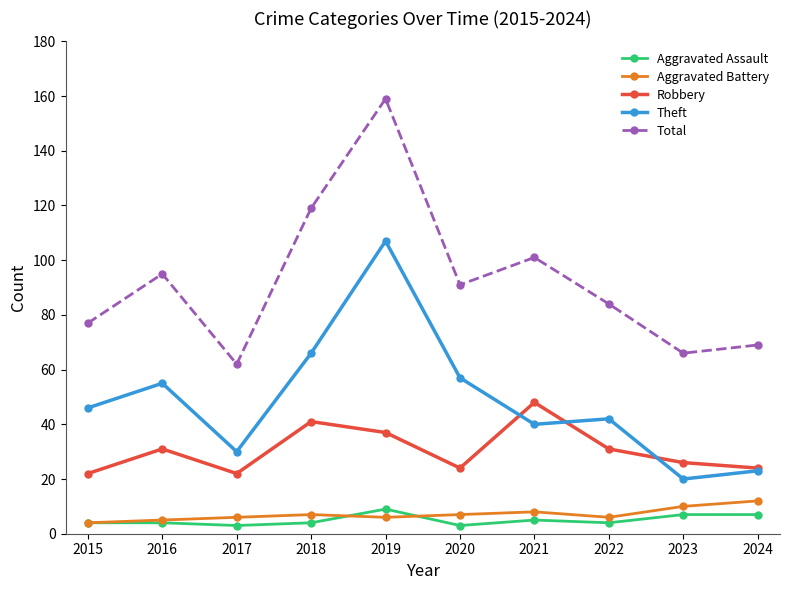

At how many categories does at least one series exceed 40?

10